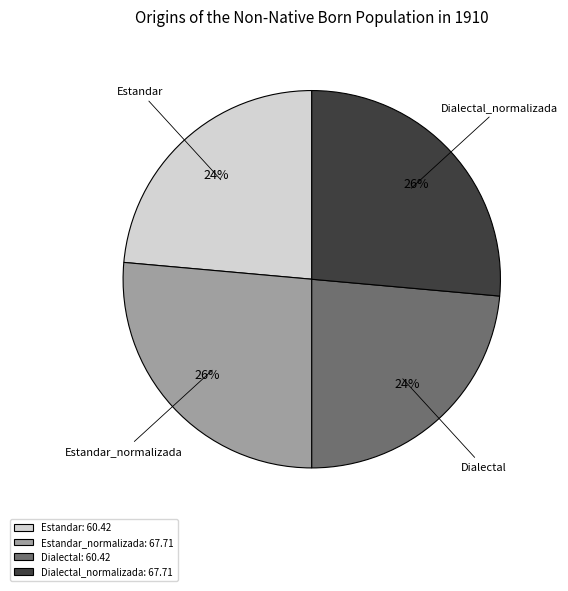

Combined, do Estandar and Dialectal account for over 50%?

No